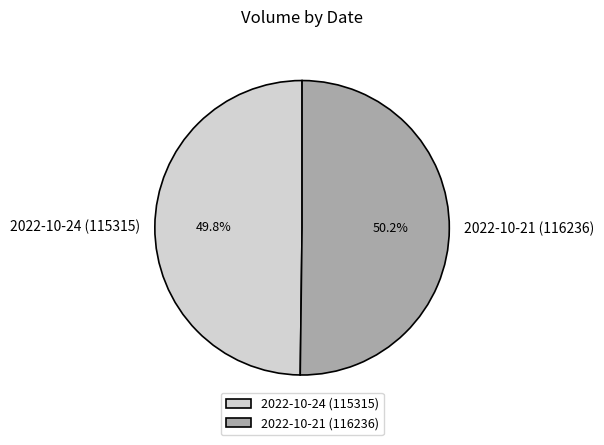

Is there any slice that represents more than half of the pie?

Yes